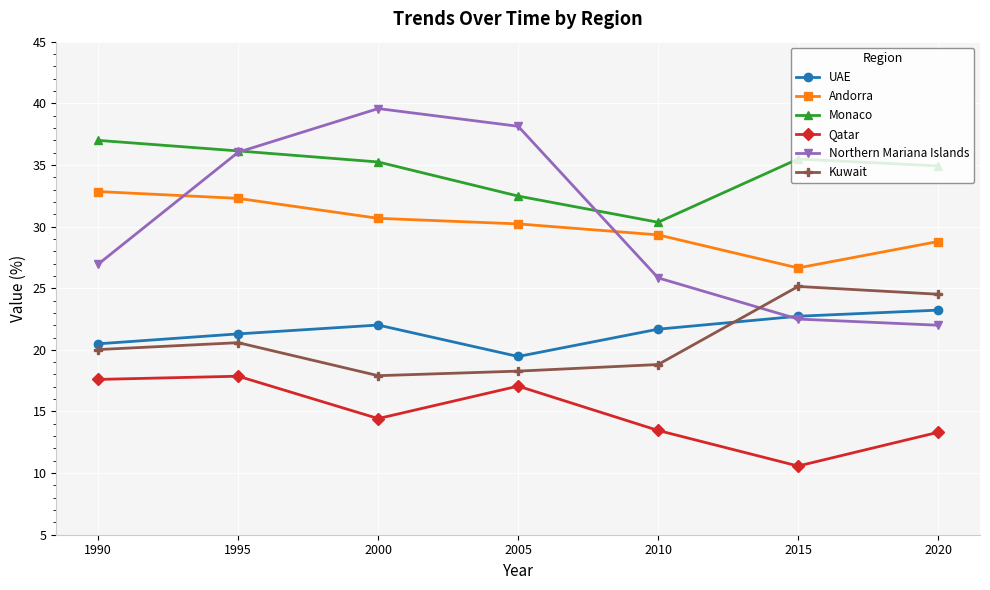

True or false: Qatar has a value of 17.6 at 2010.

False